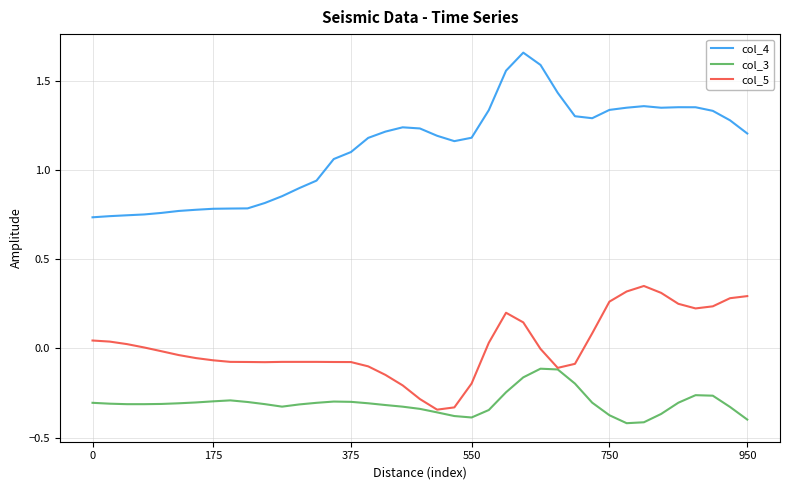

Which series has the largest range (max minus min)?

col_4